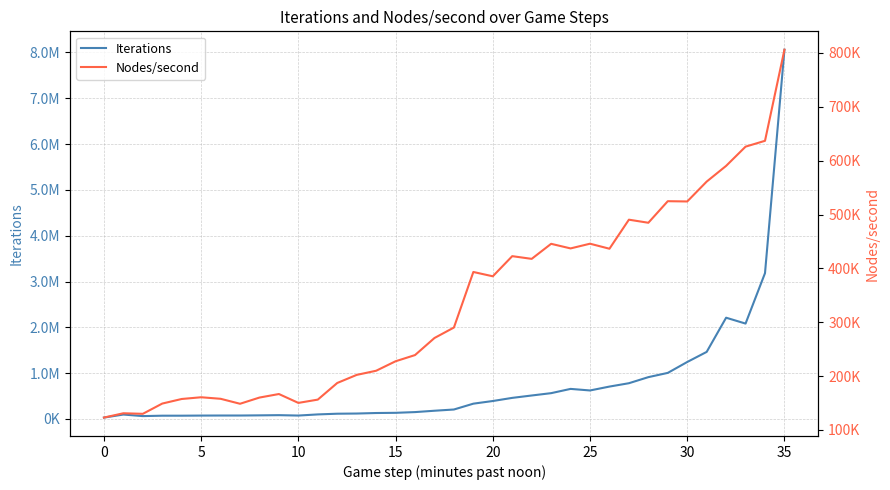

Reading left to right, what are all the values shown in this chart?

Iterations: 29831.0	96168.0	62155.0	70879.0	71019.0	73596.0	74738.0	74640.0	78320.0	82575.0	74088.0	98896.0	114228.0	118137.0	129390.0	133668.0	149622.0	179146.0	205983.0	333515.0	391455.0	459853.0	511934.0	562973.0	655918.0	621811.0	706657.0	779857.0	912472.0	1005369.0	1243293.0	1463651.0	2209988.0	2081851.0	3182566.0	8059823.0
Nodes/second: 122895.7	130911.7	129875.1	148928.8	157427.1	160632.0	157793.4	148549.7	160074.4	166631.9	150150.8	156269.1	187155.7	202169.4	209864.4	227480.7	238977.9	270671.0	290118.4	393301.1	385283.1	422674.5	417661.5	445599.4	437064.3	445803.2	436489.4	490428.8	484713.8	524760.5	524257.6	561163.0	590351.3	626059.9	636911.9	806062.9